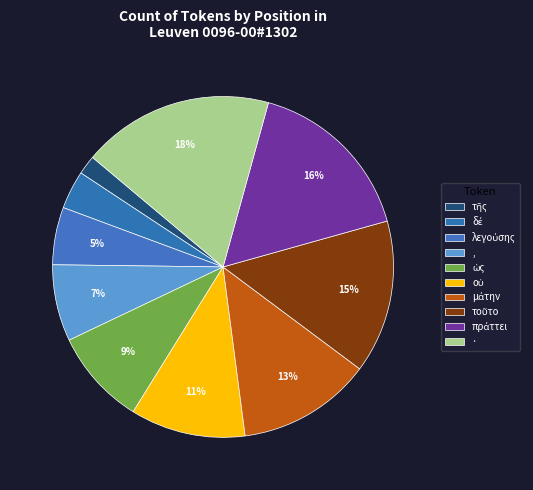

Which slice is the largest?

·